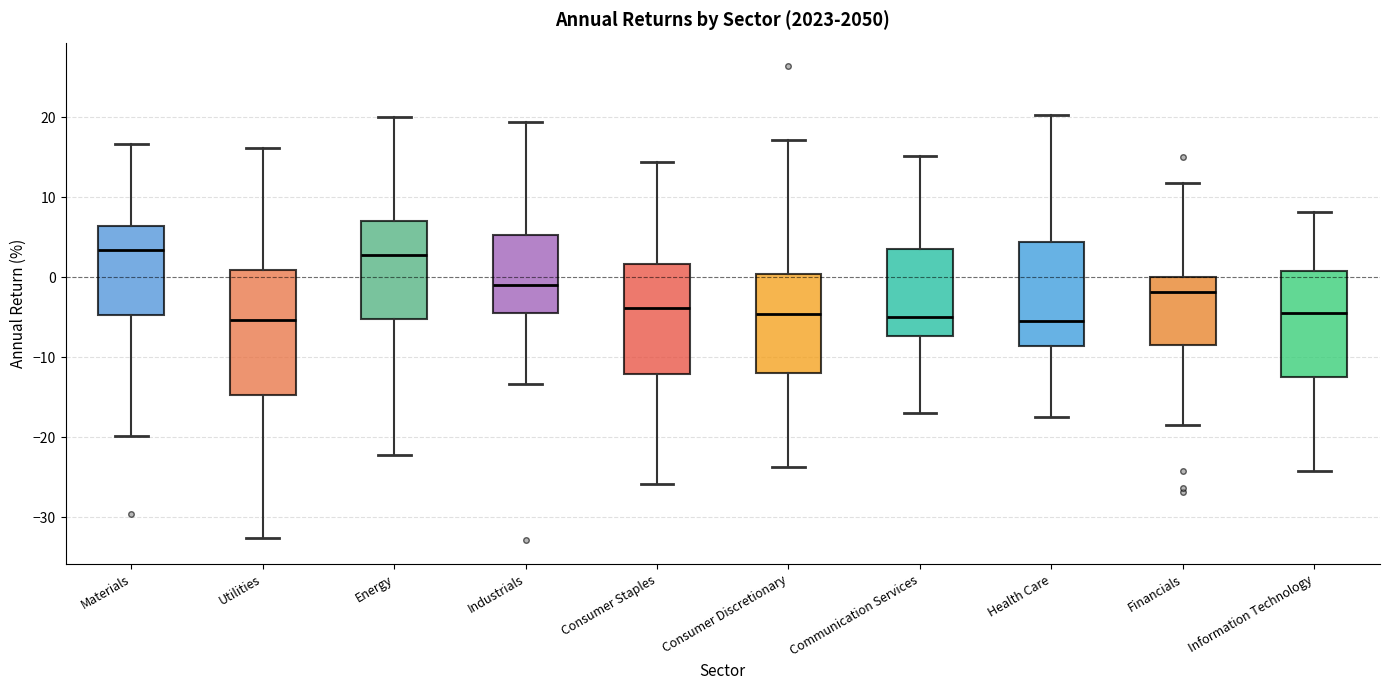

Which box is the tallest, from its lower edge to its upper edge?

Utilities